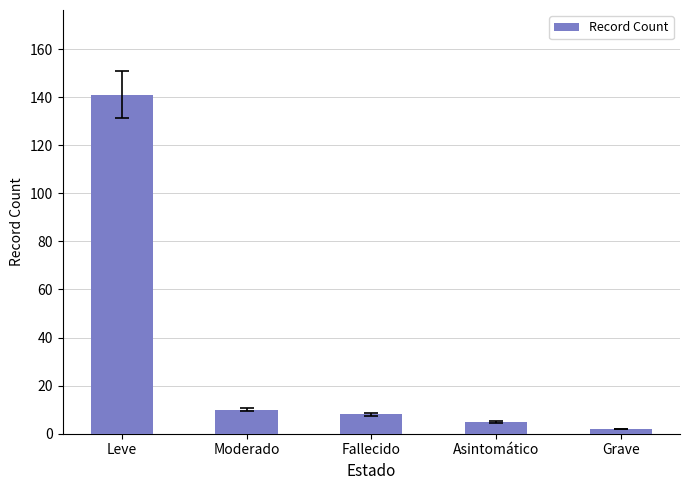

Which label corresponds to the smallest value in the chart?

Grave